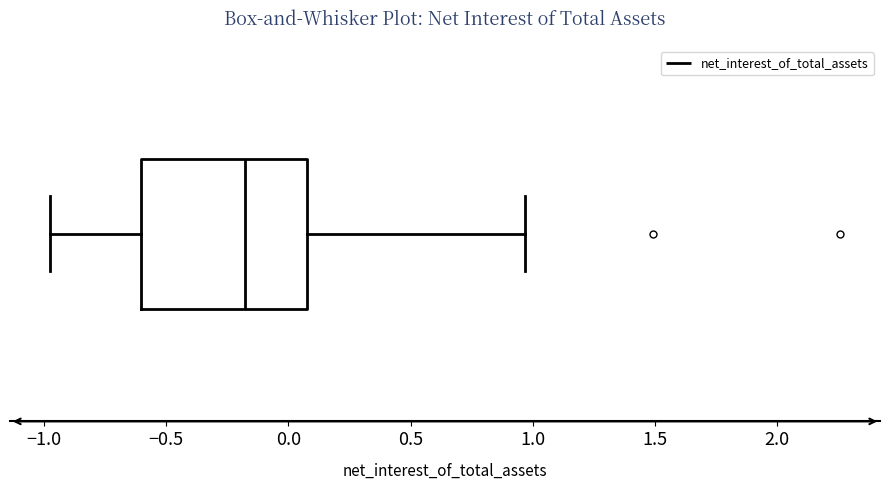

Transcribe this box plot: give where the median line is, the range the box spans, and where the two whiskers end, as read against the x-axis. The values are not printed on the chart, so give them approximately, as read against the axis.

median -0.20, box -0.60 to 0.10, whiskers -1.00 to 0.95